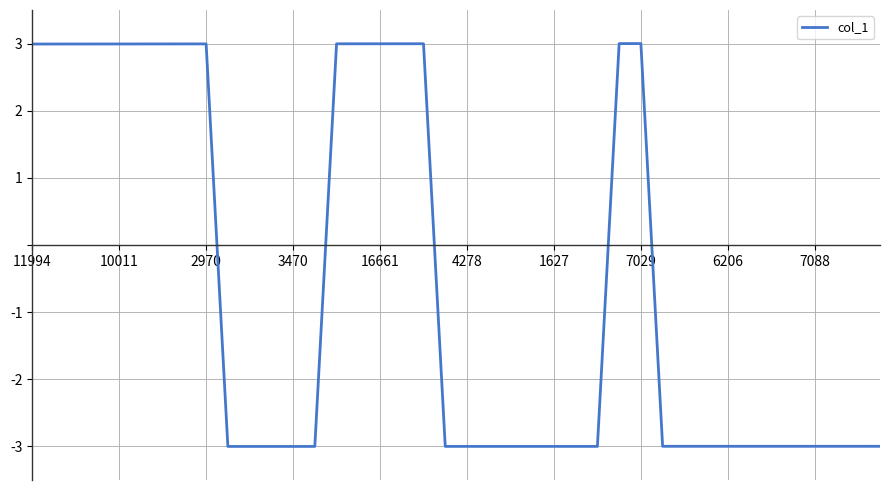

What is the greatest value displayed?

3.0